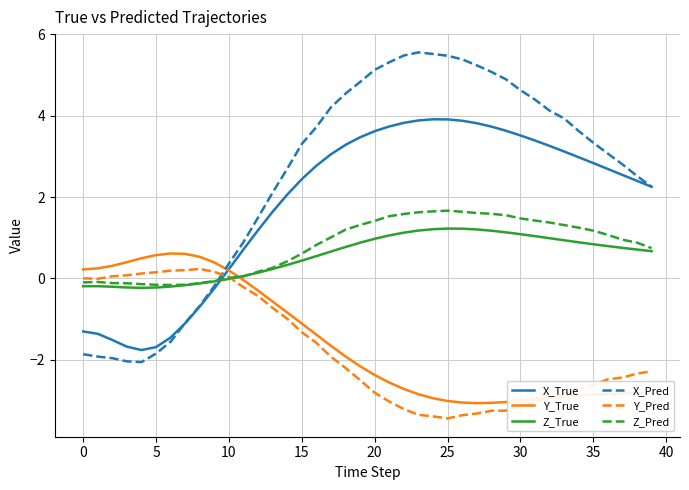

How many lines are shown in the chart?

6